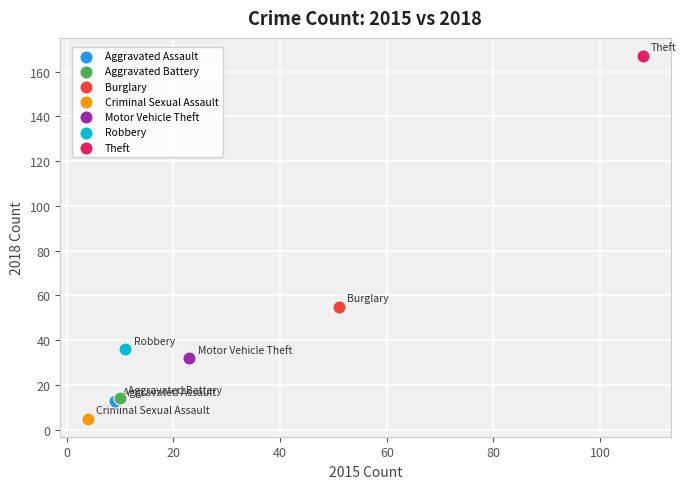

What are all the series names shown in the legend?

Aggravated Assault, Aggravated Battery, Burglary, Criminal Sexual Assault, Motor Vehicle Theft, Robbery, Theft